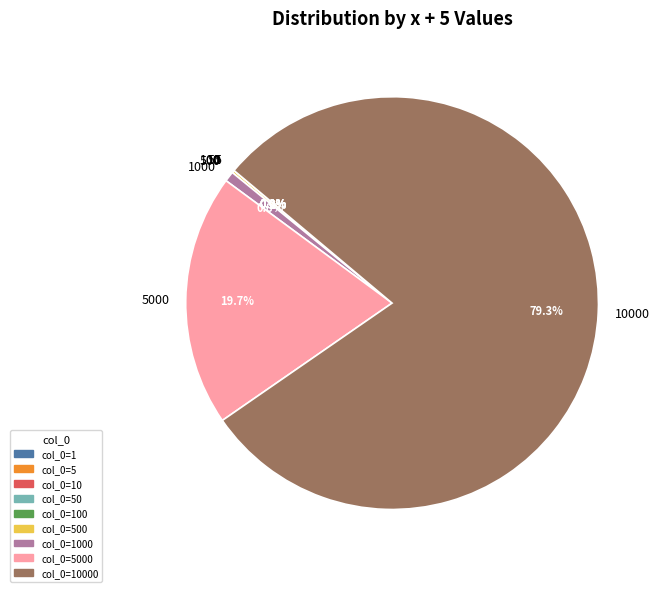

Is there a majority slice in this chart?

Yes